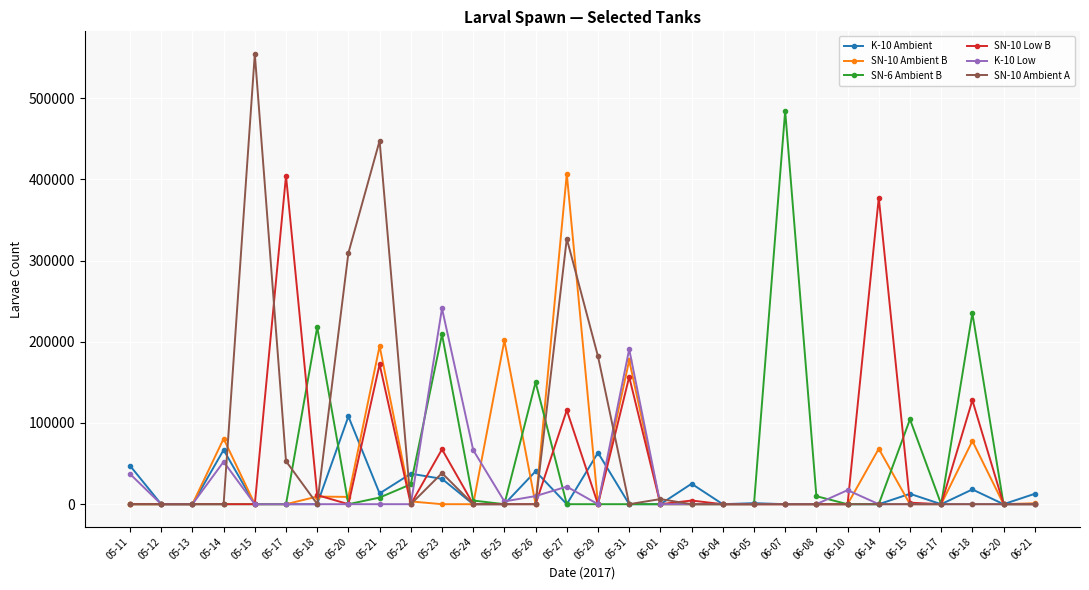

Between 05-31 and 06-04, which series saw the biggest shift?

K-10 Low